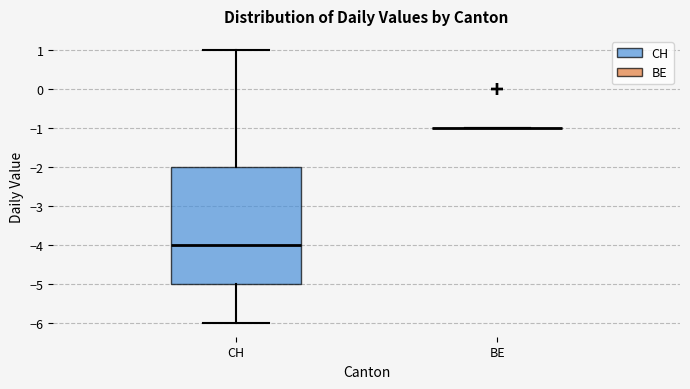

Reading left to right, read every box against the y-axis: the position of its median line, the range the box covers, and the ends of its whiskers. The values are not printed on the chart, so give them approximately, as read against the axis.

CH: median -4, box -5 to -2, whiskers -6 to 1
BE: box collapsed to a line at -1, whiskers -1 to -1